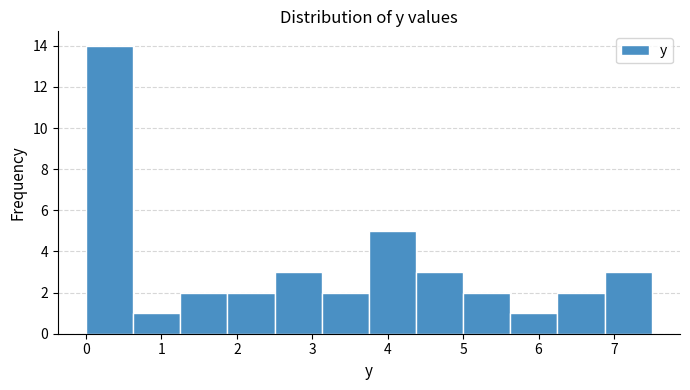

Which range on the x-axis has the tallest bar?

0.0 to 0.6